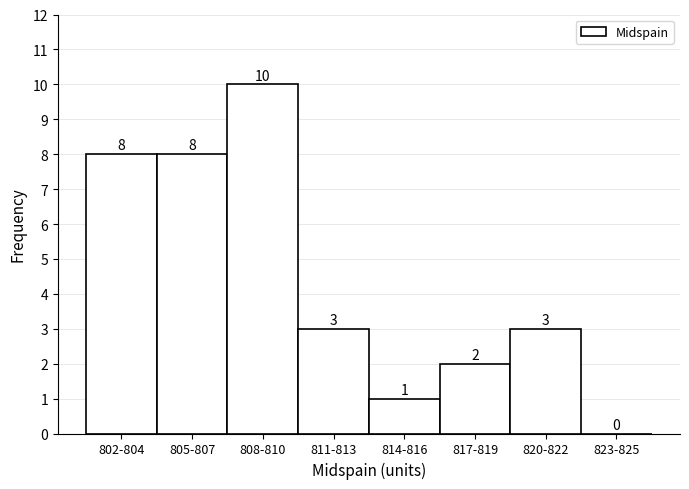

Reading right to left, what are all the values shown in this chart?

823-825=0	820-822=3	817-819=2	814-816=1	811-813=3	808-810=10	805-807=8	802-804=8